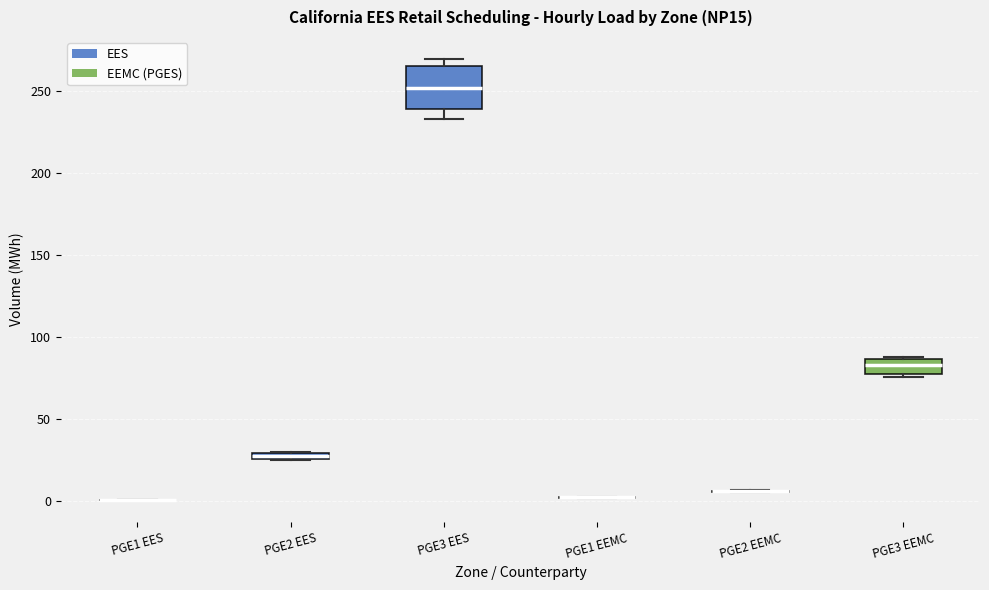

Where is the lower edge of the box for PGE2 EES on the y-axis? The values are not printed on the chart, so give them approximately, as read against the axis.

25